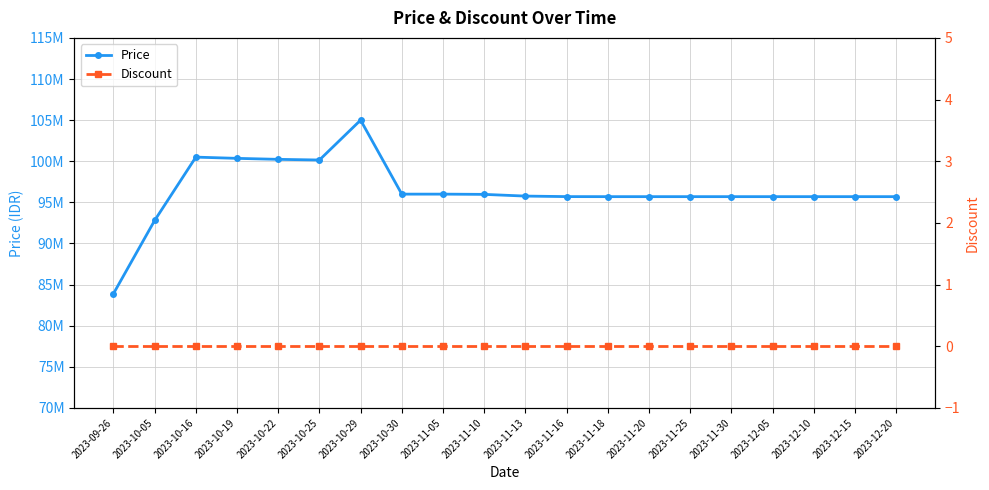

True or false: Price and Discount intersect in this chart.

False